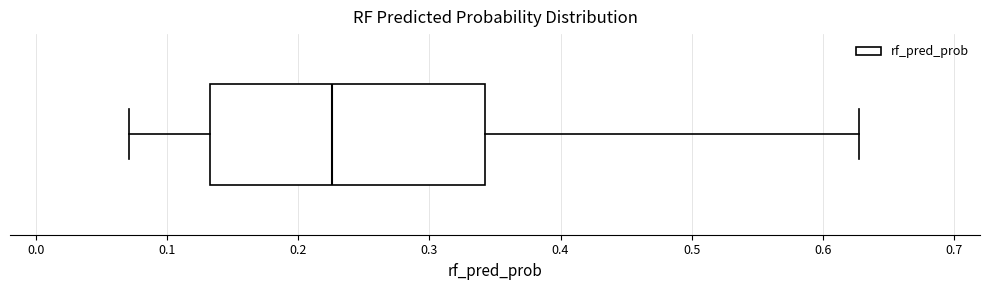

Transcribe this box plot: give where the median line is, the range the box spans, and where the two whiskers end, as read against the x-axis. The values are not printed on the chart, so give them approximately, as read against the axis.

median 0.23, box 0.13 to 0.34, whiskers 0.07 to 0.63